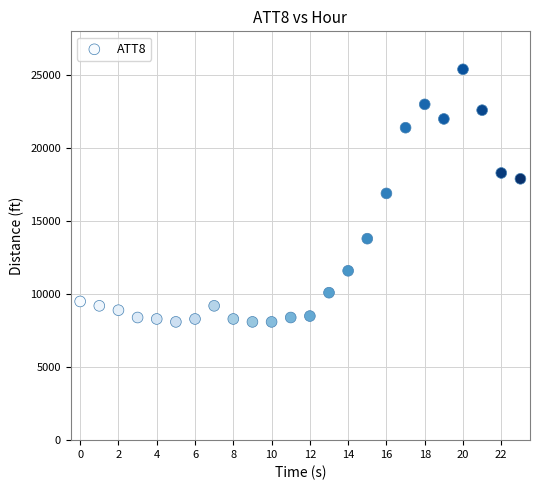

What is the range of Y values (max minus min)?

17300